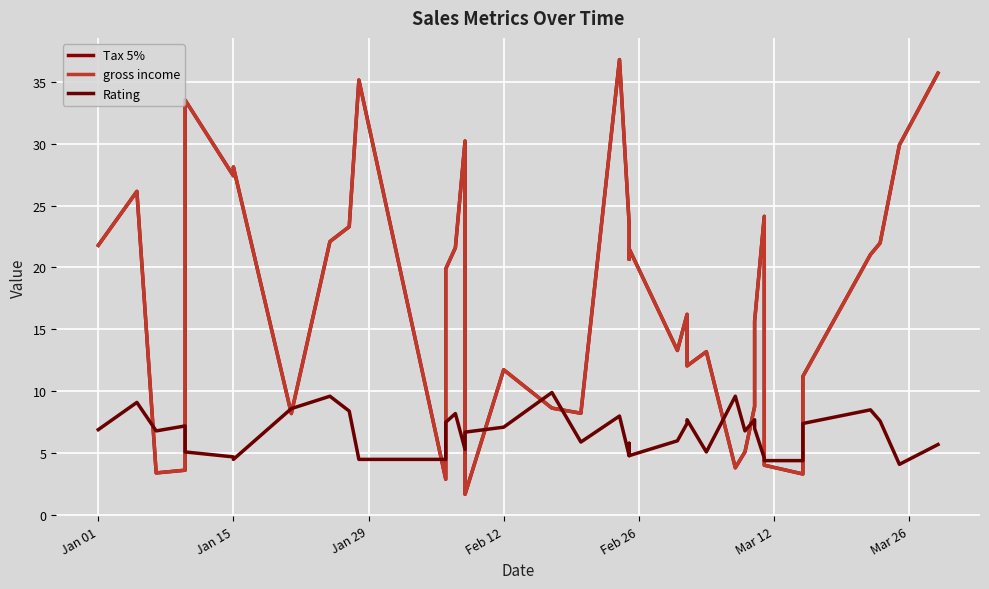

Where does the Tax 5% series first go above 19?

Jan 01